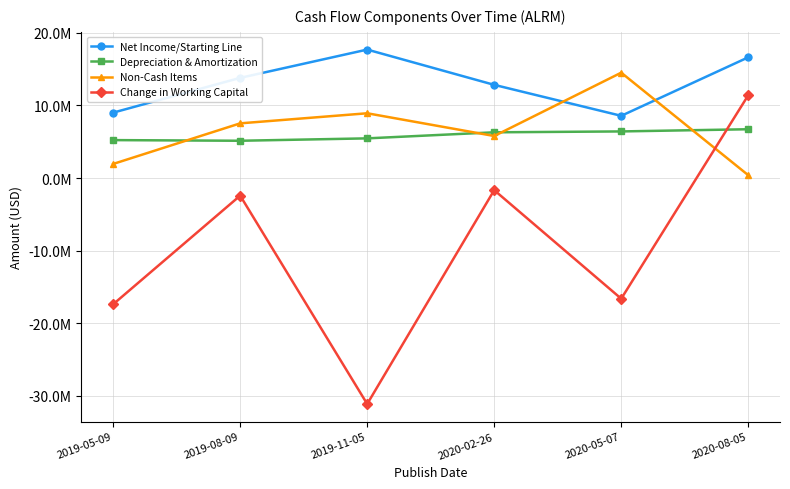

Is this an area chart (filled region under the line)?

No